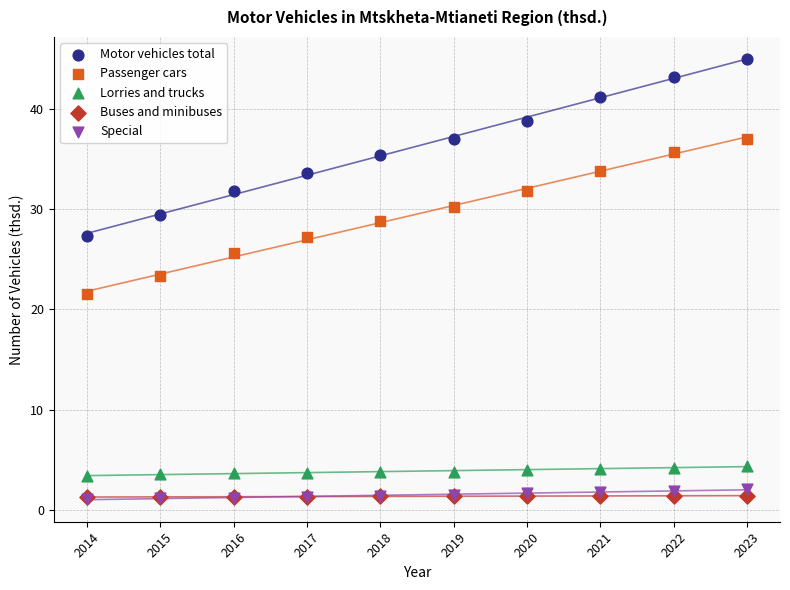

What are all the series names shown in the legend?

Motor vehicles total, Passenger cars, Lorries and trucks, Buses and minibuses, Special